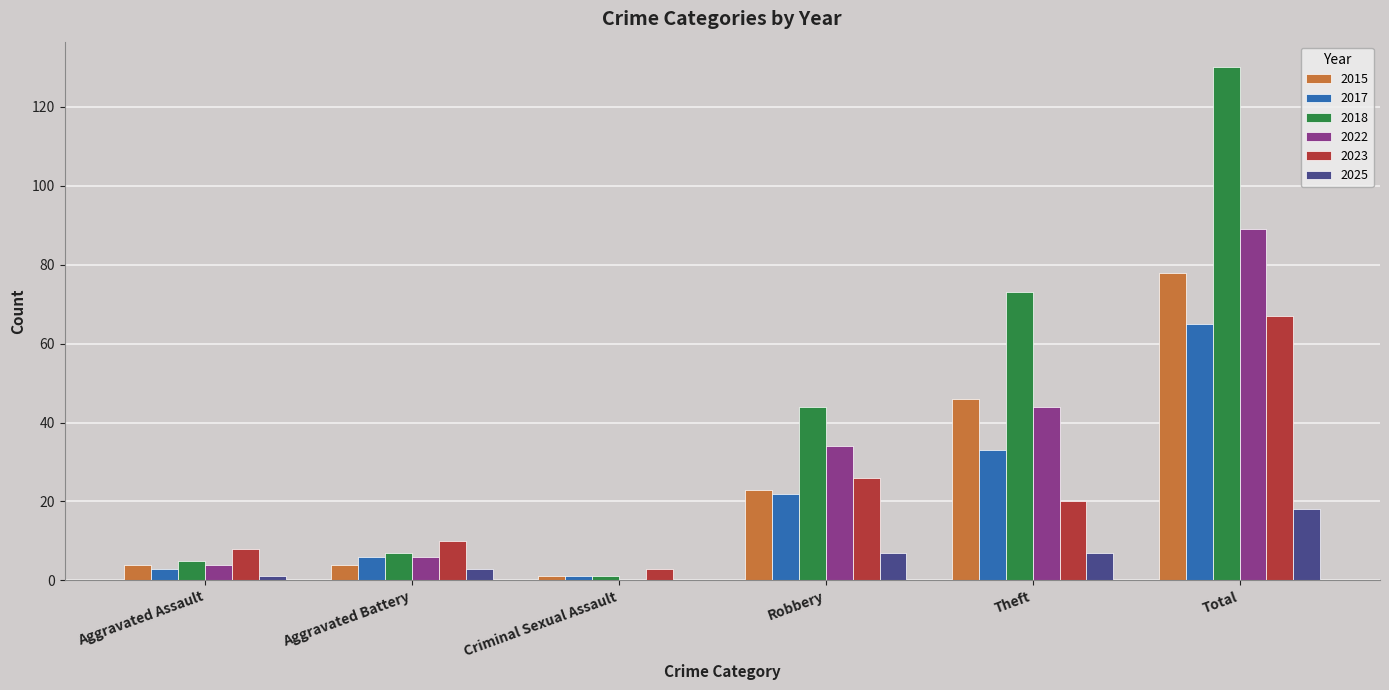

What is the approximate value of 2018 at Aggravated Battery, to the nearest 10?

10